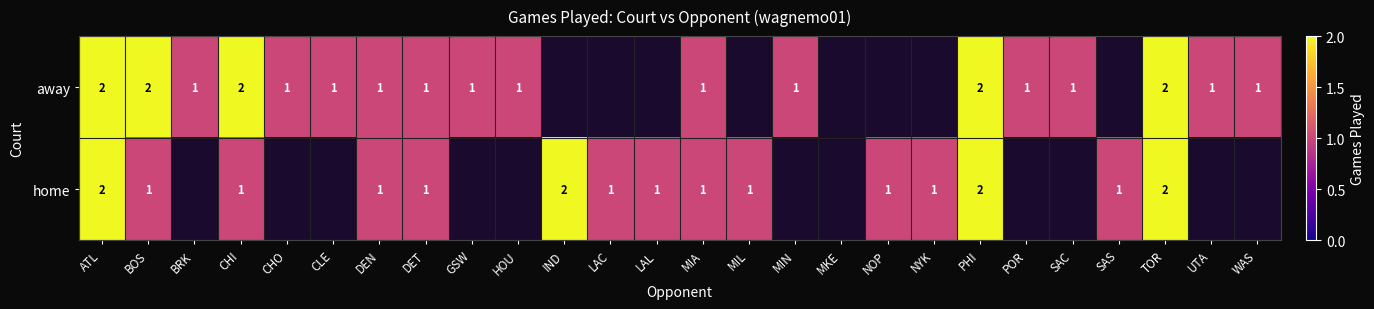

What is the total value across all series at CHI?

3